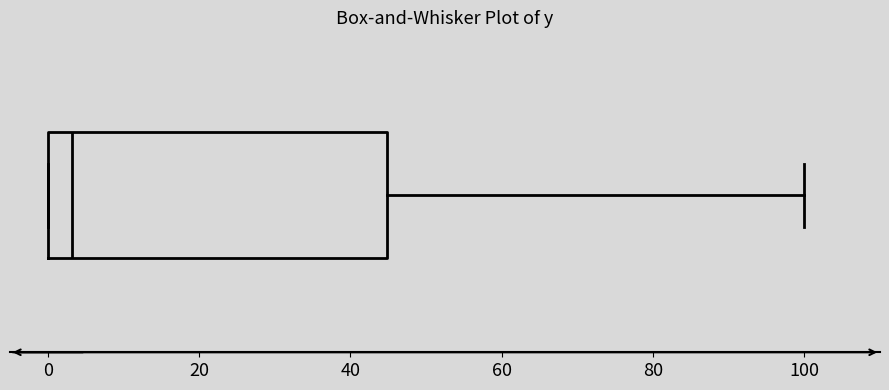

Transcribe this box plot: give where the median line is, the range the box spans, and where the two whiskers end, as read against the x-axis. The values are not printed on the chart, so give them approximately, as read against the axis.

median 4, box 0 to 44, whiskers 0 to 100